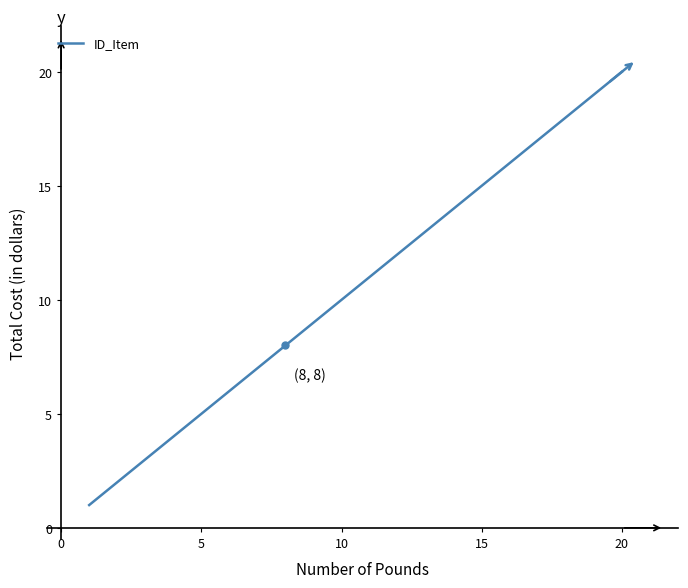

What is the greatest value displayed?

20